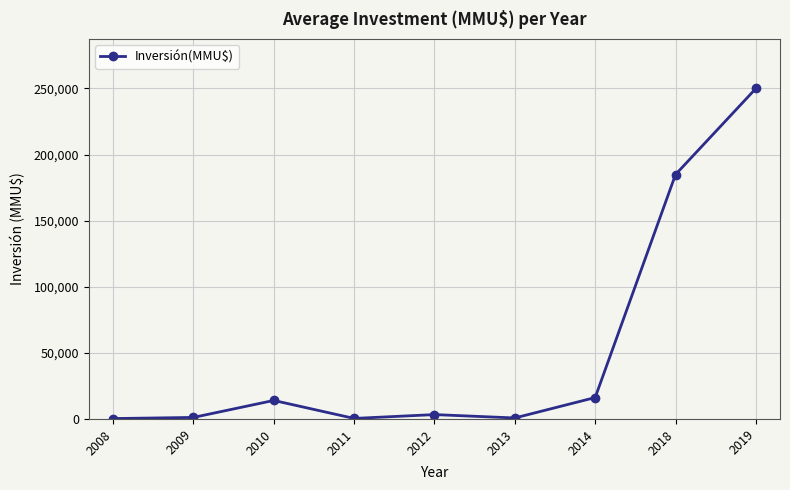

The value at 2010 is 14000. True or false?

True